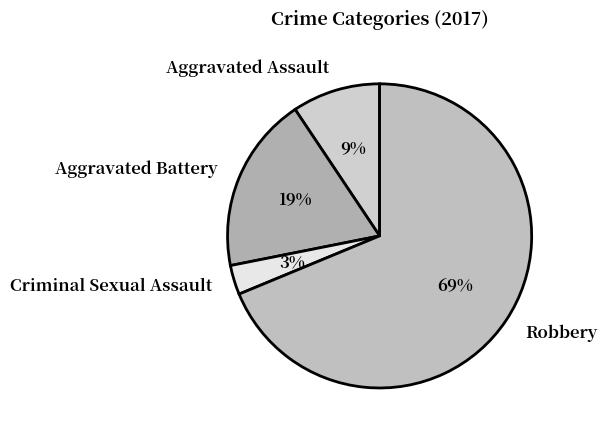

Do Aggravated Battery and Robbery together represent more than half of the pie?

Yes